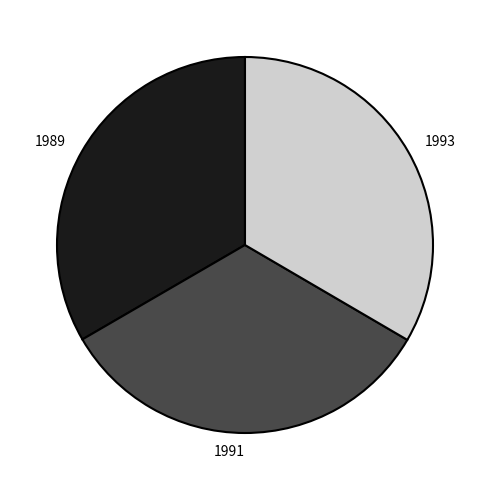

Does any single category account for the majority?

No